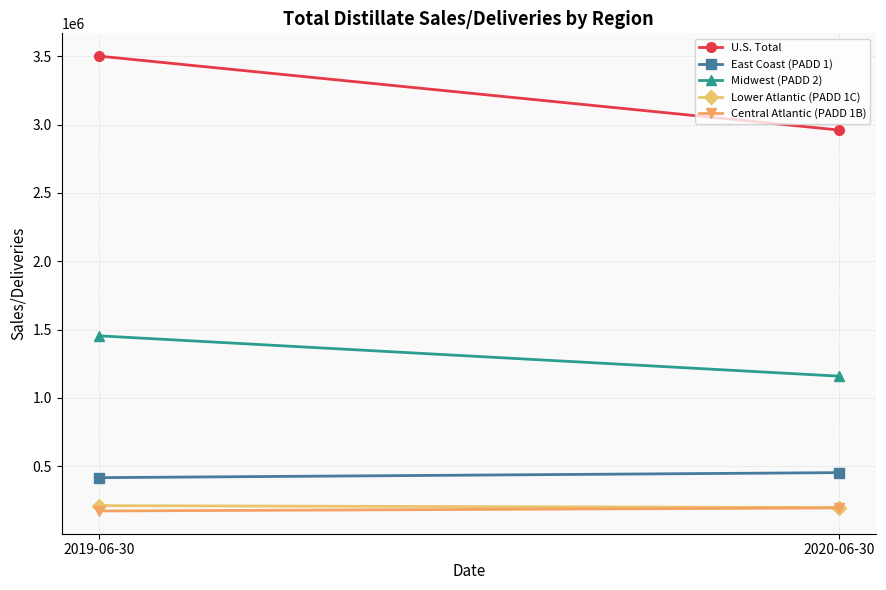

Rank the categories by East Coast (PADD 1) value from lowest to highest.

2019-06-30, 2020-06-30